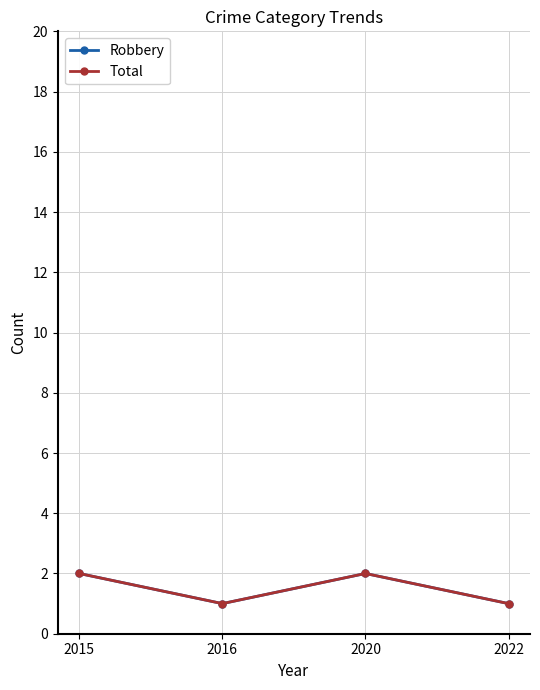

What is the total value across all series at 2020?

4